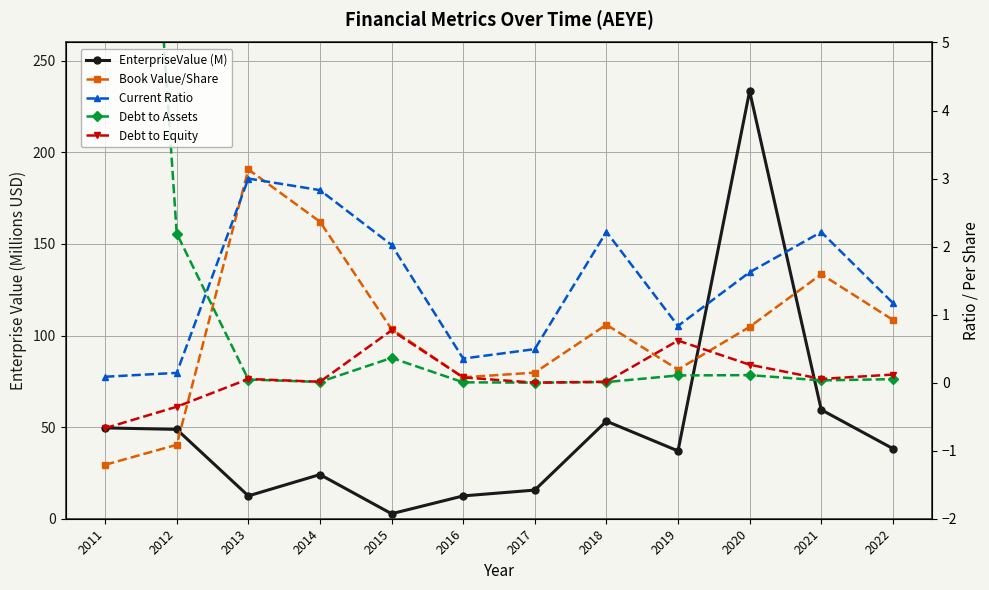

What is the total value across all series at 2022?

40.6